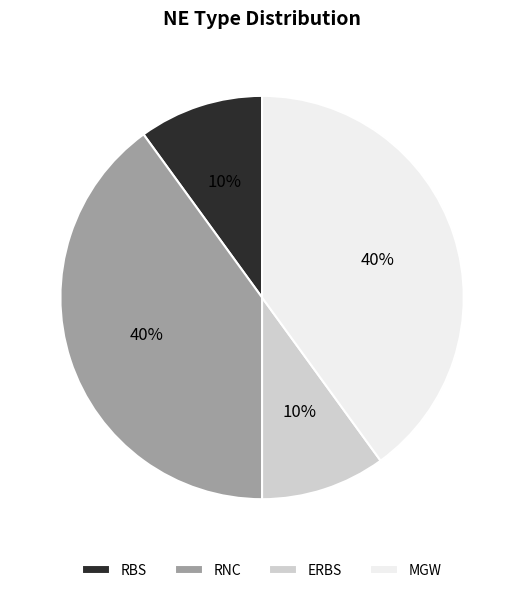

True or false: MGW accounts for 54% of the total.

False